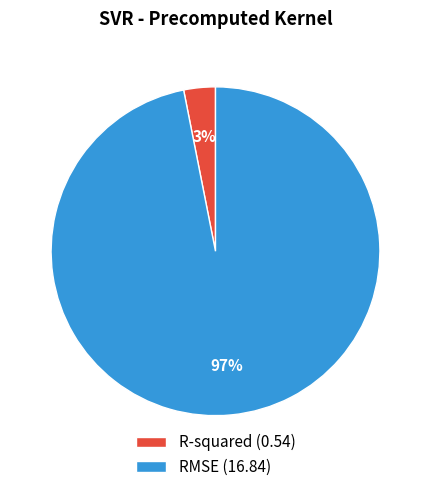

Rank the categories by value from highest to lowest.

RMSE, R-squared